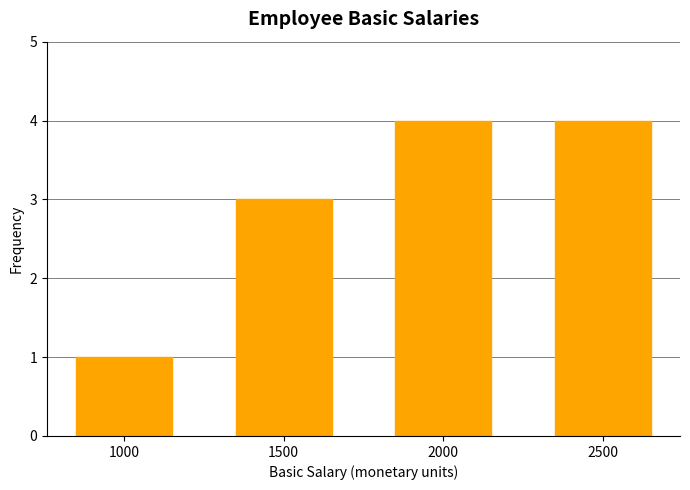

Reading left to right, list all the values displayed in this chart.

1	3	4	4